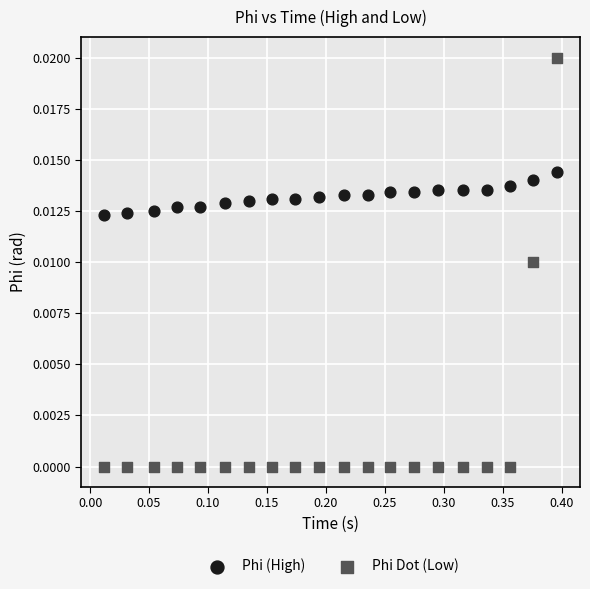

Which series reaches the maximum Y coordinate?

Phi Dot (Low)